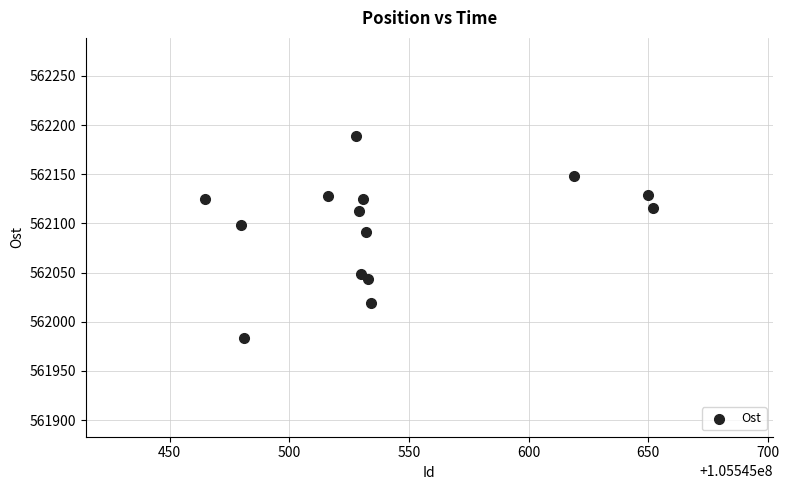

What is the range of X values (max minus min)?

187.0